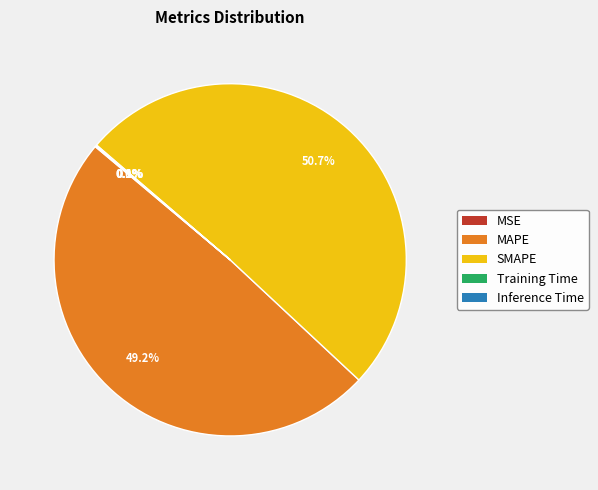

What is the majority slice?

SMAPE